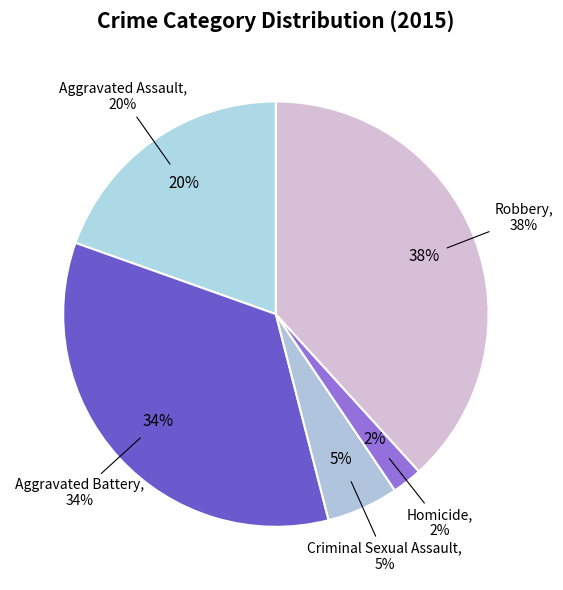

Does any single category account for the majority?

No